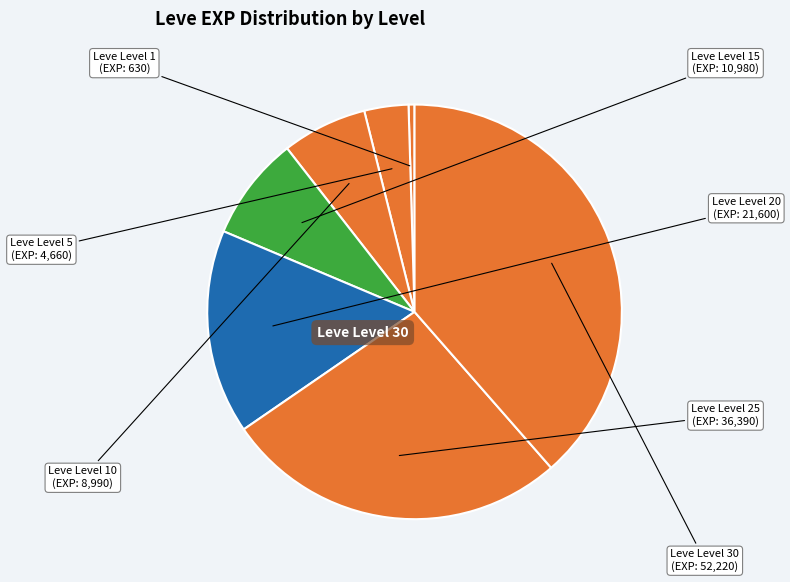

To the nearest percent, what is the average slice percentage?

14%